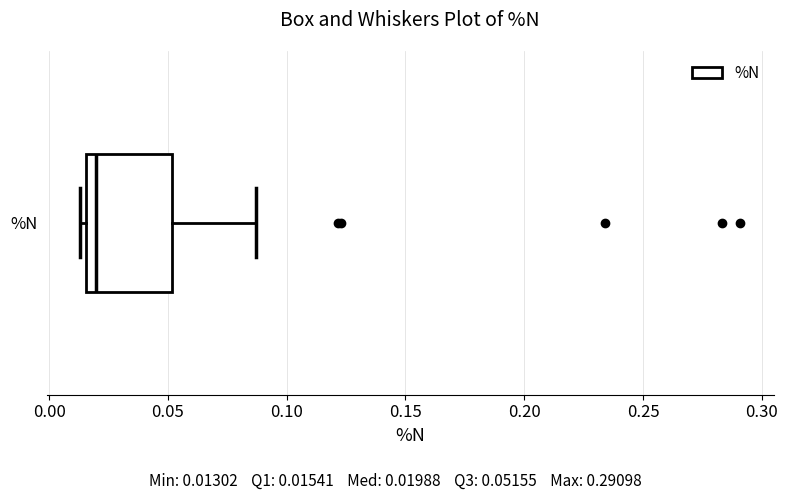

Where does the right whisker of the box for %N end on the x-axis? The values are not printed on the chart, so give them approximately, as read against the axis.

0.085